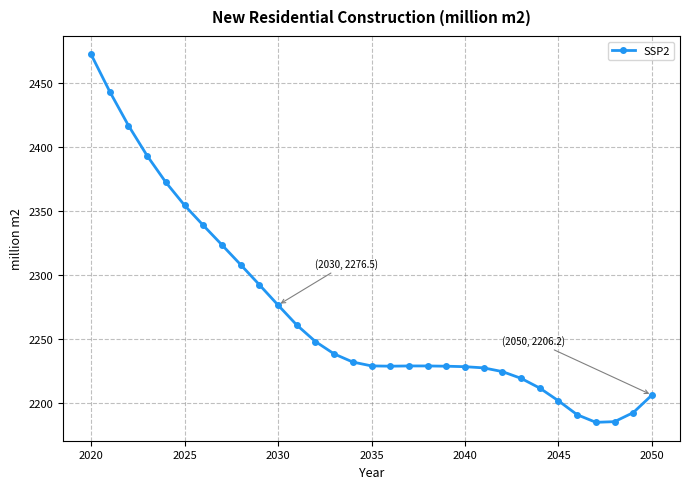

What is the value of the 30th point from the left?

2192.5